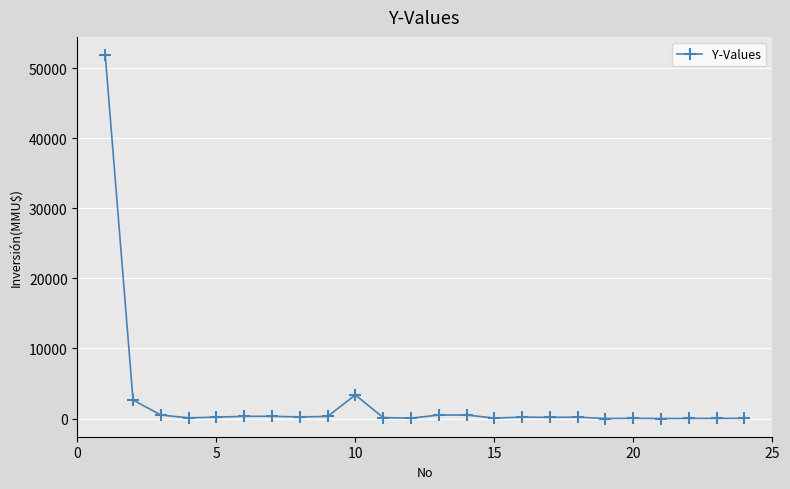

True or false: the data has more than 0 interior local peaks.

True